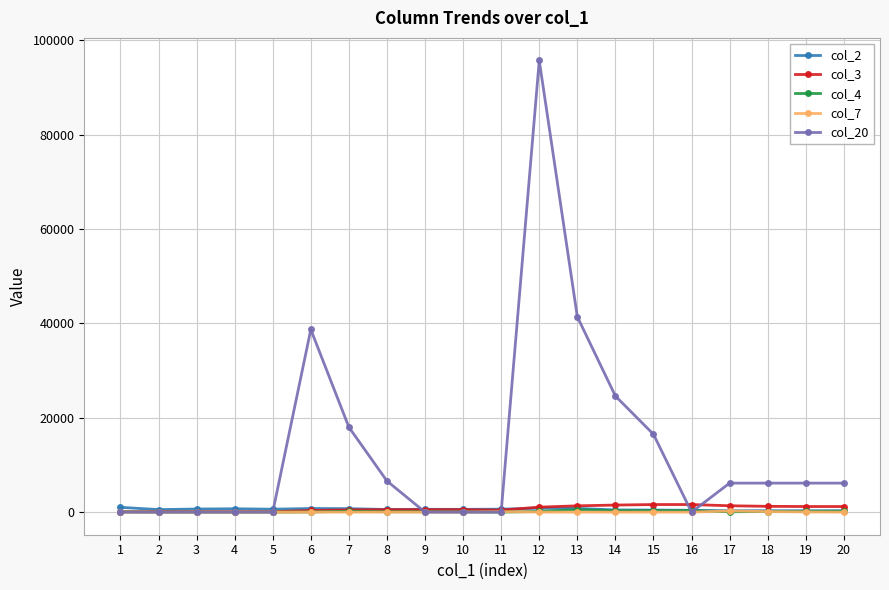

Which series has the largest total across all categories?

col_20